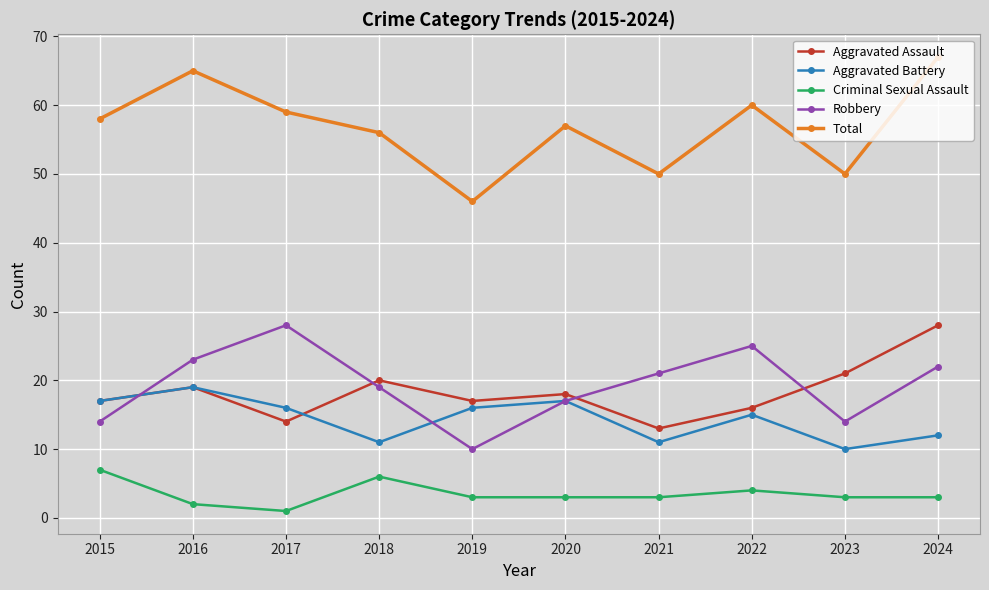

The Total series shows 46 at 2019. True or false?

True